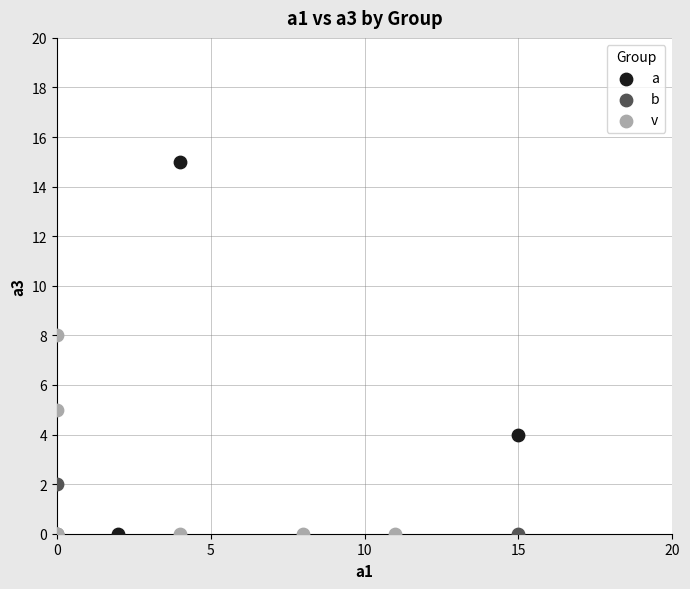

Which series contains the highest Y value?

a